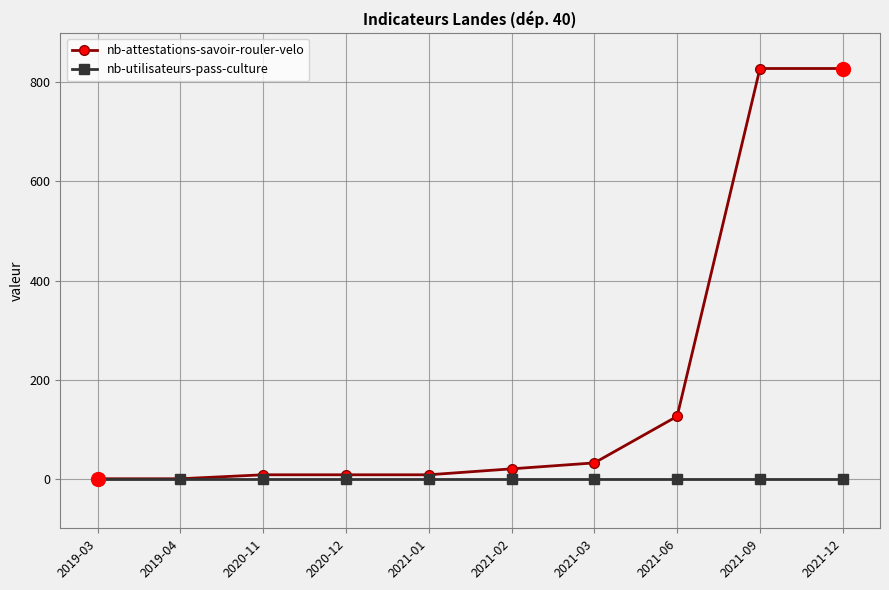

Rank the series at 2021-03 from highest to lowest value.

nb-attestations-savoir-rouler-velo, nb-utilisateurs-pass-culture